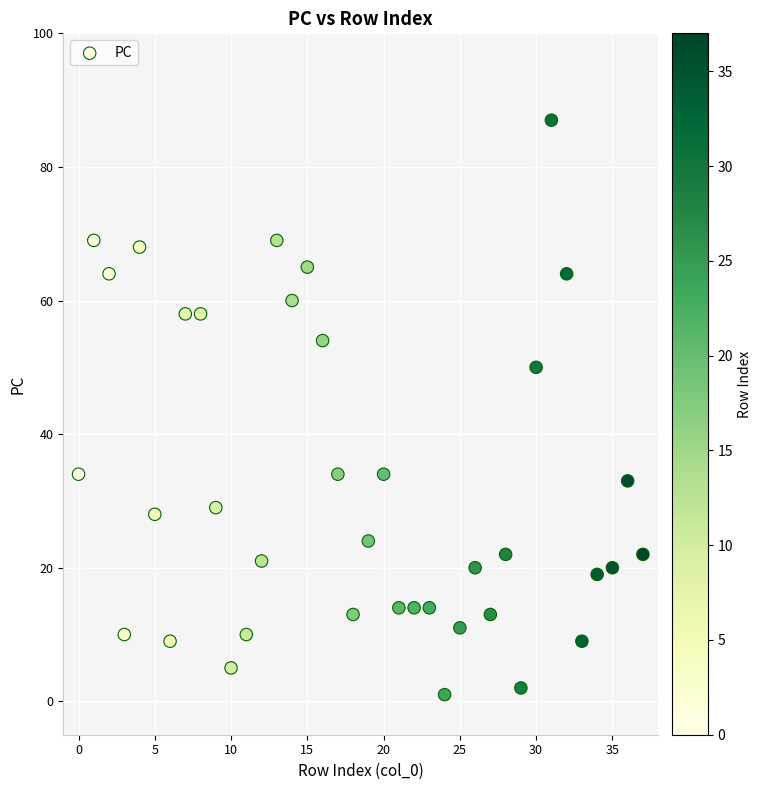

What Y value in the scatter plot is closest to 44?

50